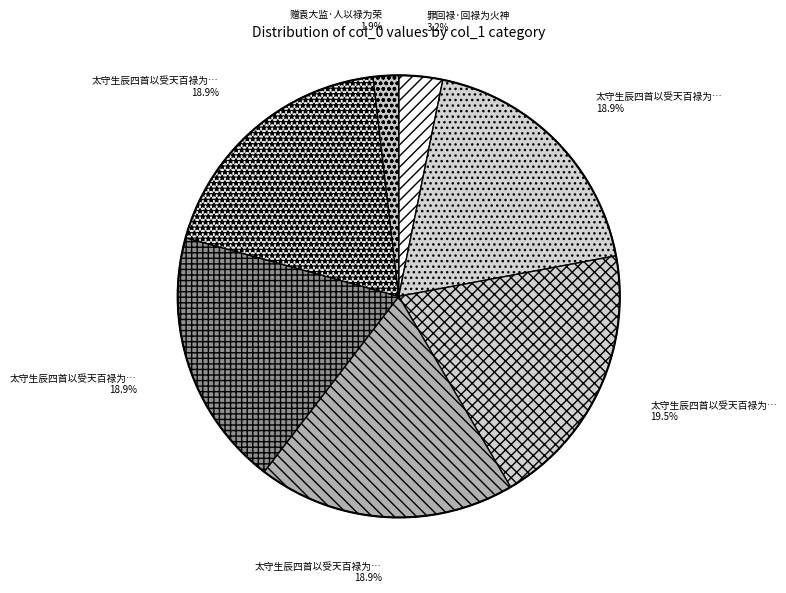

To the nearest percent, what is the difference between the largest and smallest slice percentages?

18%